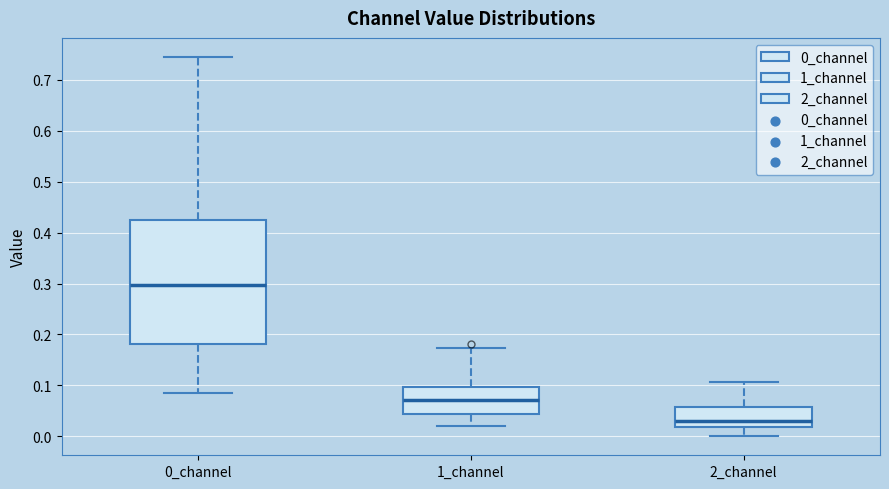

Which box has the highest median line?

0_channel